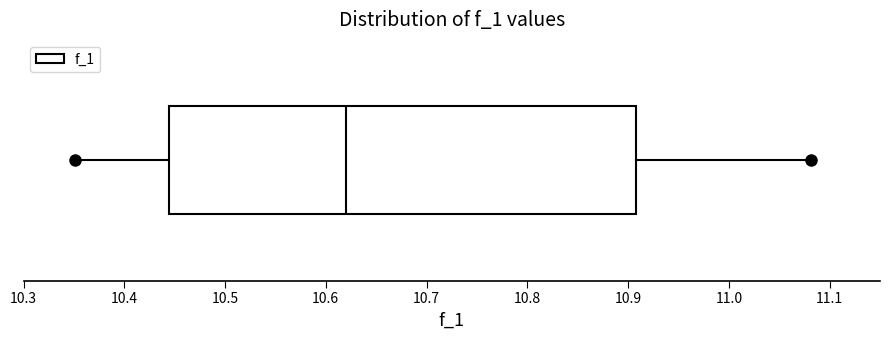

Read this box plot against the x-axis: the position of the median line, the range covered by the box, and the ends of both whiskers. The values are not printed on the chart, so give them approximately, as read against the axis.

median 10.62, box 10.44 to 10.91, whiskers 10.35 to 11.08